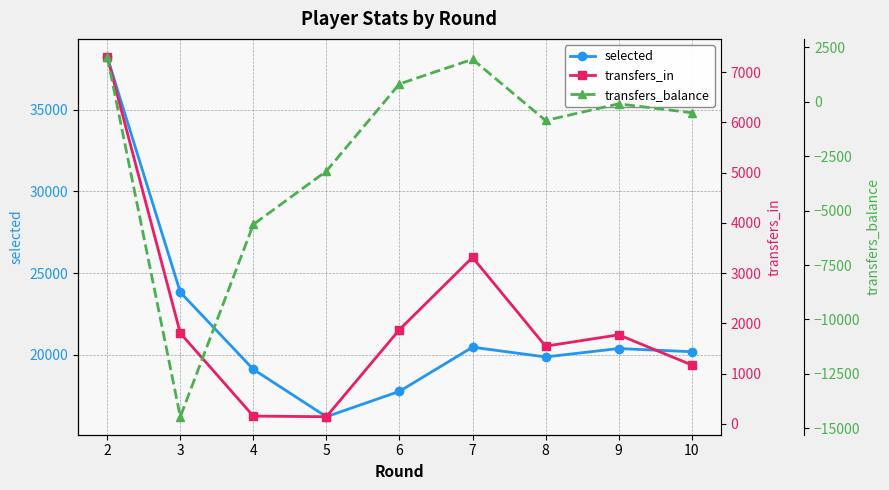

What is the difference between the highest and lowest values at 6?

16924